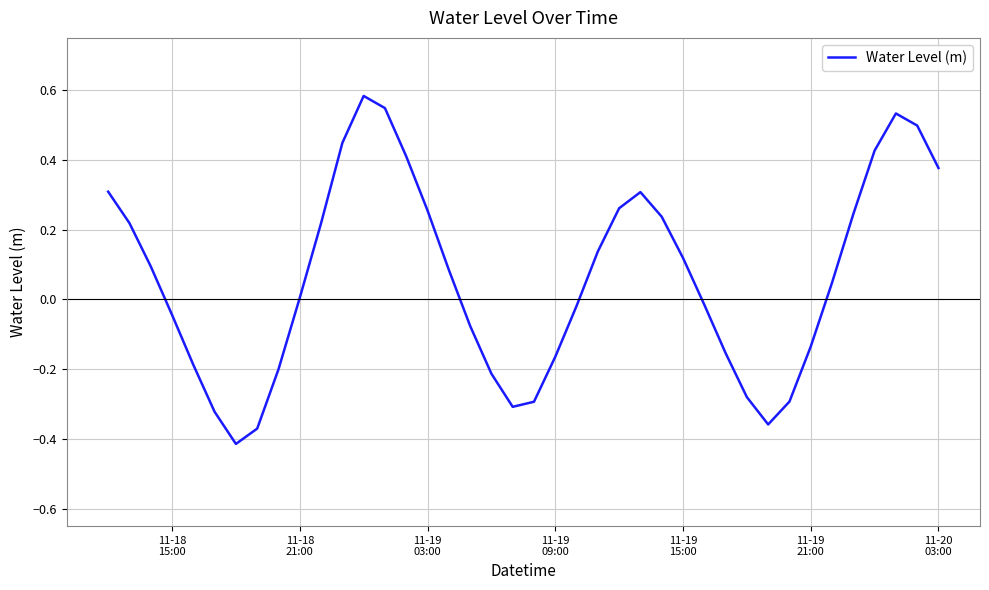

What is the difference between the maximum and minimum values?

1.0